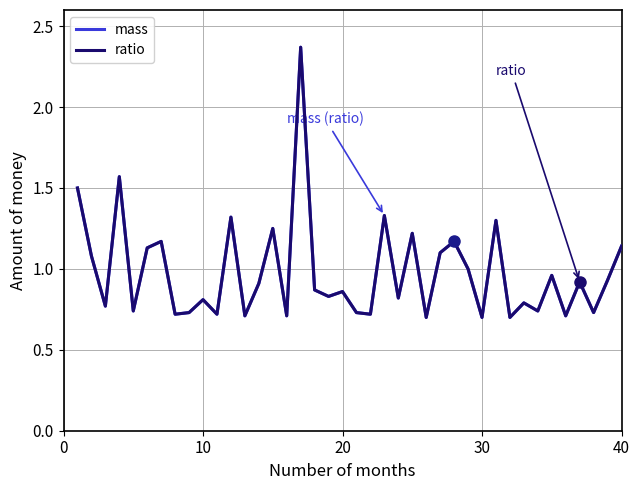

Does the chart display data point markers on the line(s)?

No